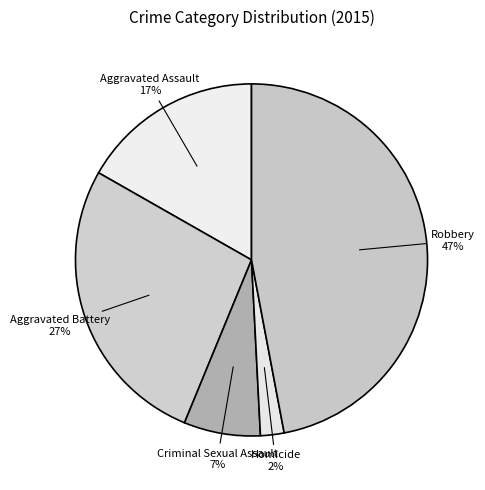

What percentage is the Homicide slice, to the nearest percent?

2%